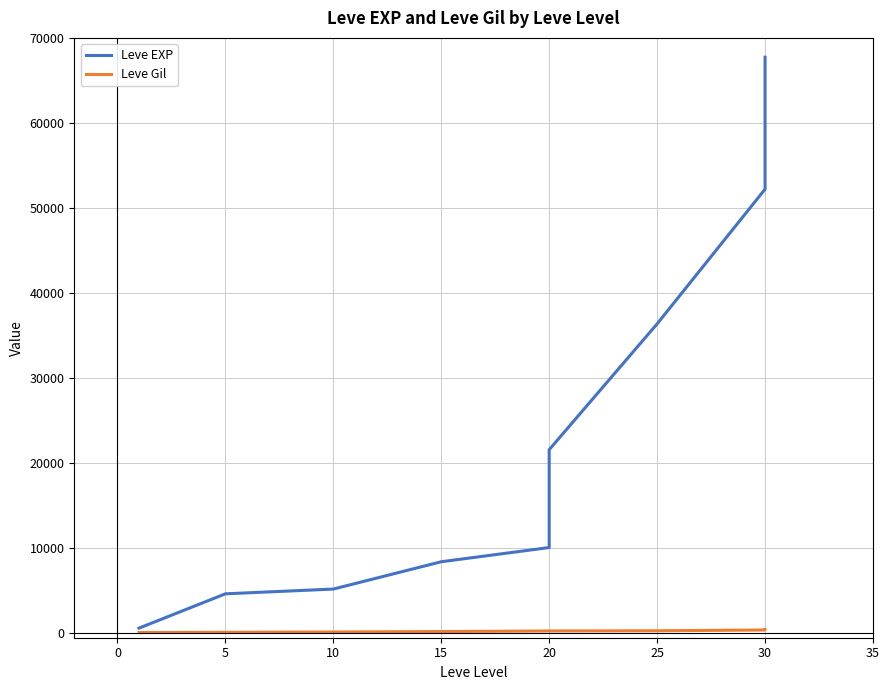

Rank the series by their average value, from lowest to highest.

Leve Gil, Leve EXP